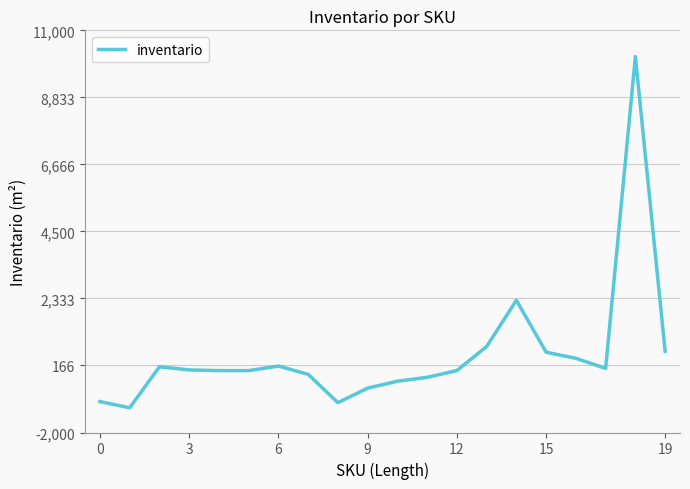

Is this an area chart (filled region under the line)?

No